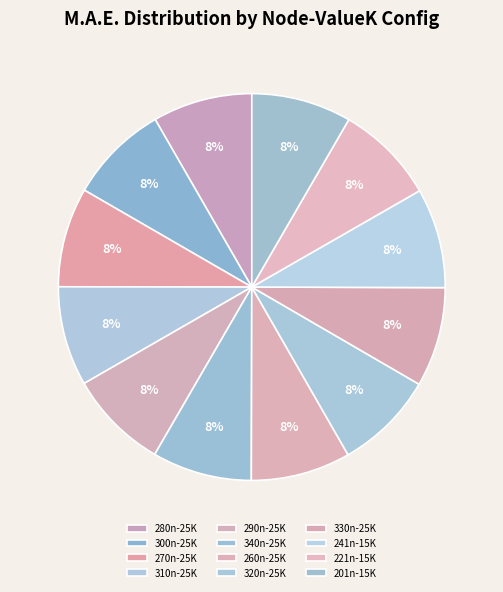

Which category has the smallest portion of the pie?

25K_280